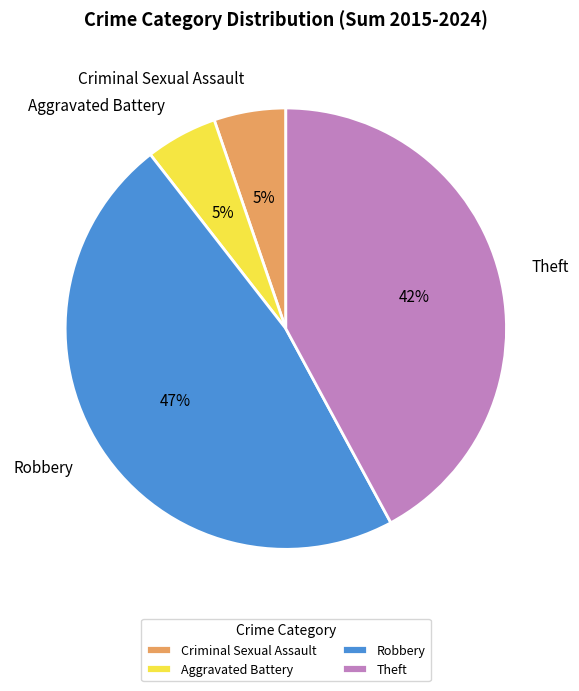

Is Aggravated Battery the majority of the pie?

No